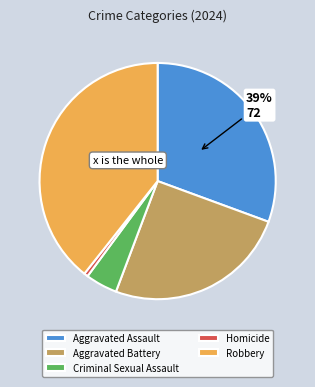

To the nearest percent, what is the average slice percentage?

20%